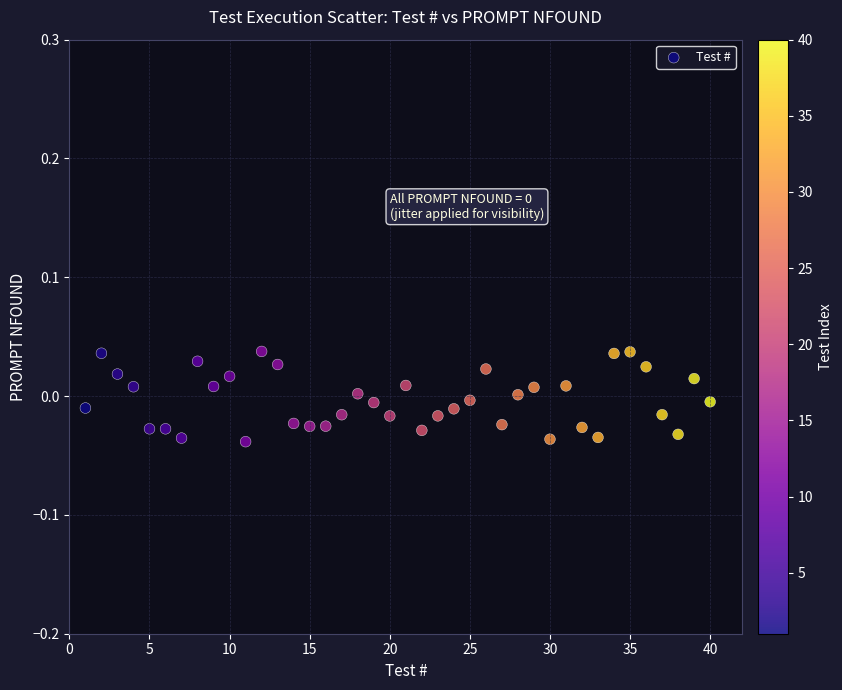

What is the range of X values (max minus min)?

39.0